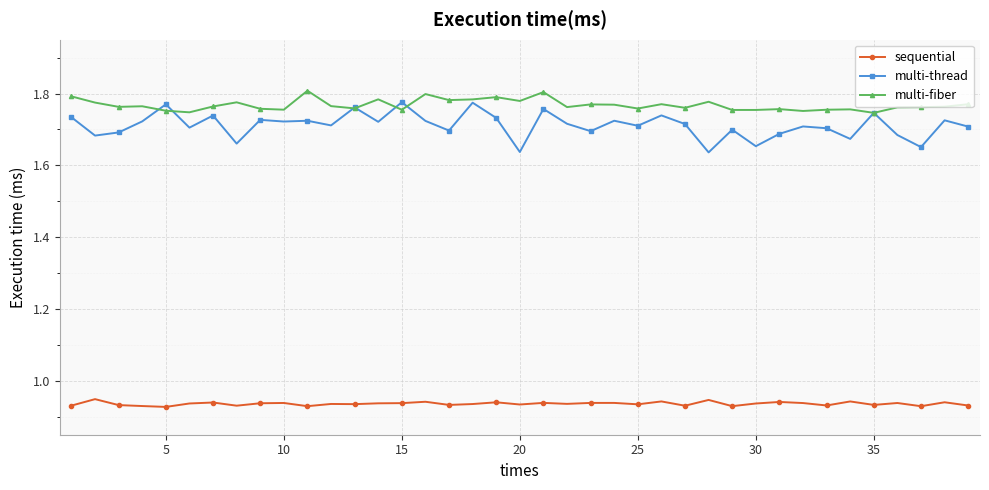

True or false: multi-thread has more than 0 points higher than both neighbors.

True